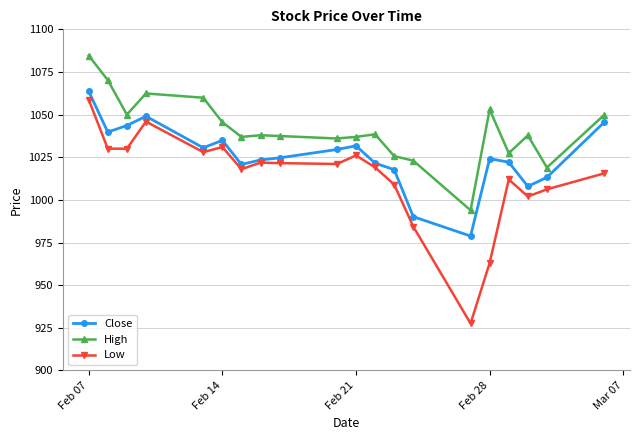

What is the value of the High point at the 15th from the left?

993.9